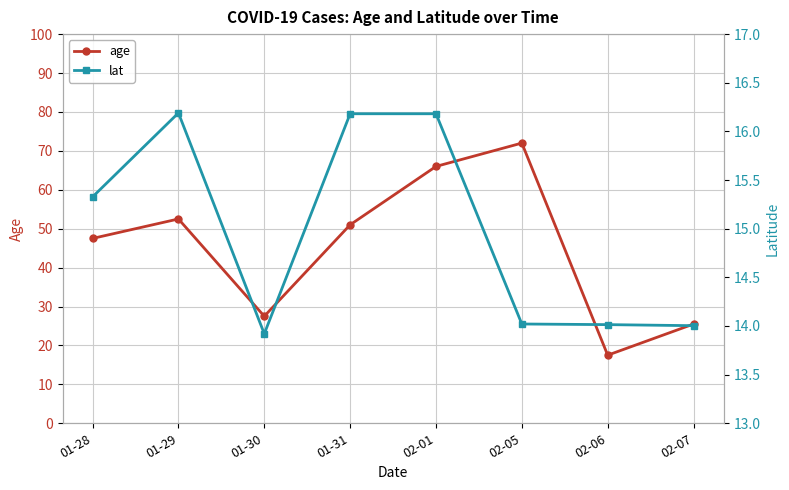

Where is lat nearest to the value 15?

01-28